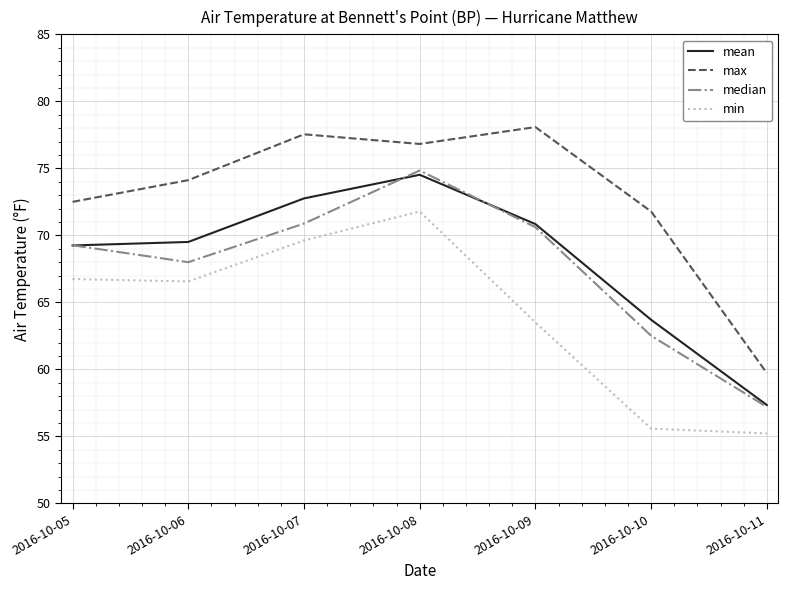

Which series changed the most between 2016-10-09 and 2016-10-11?

max